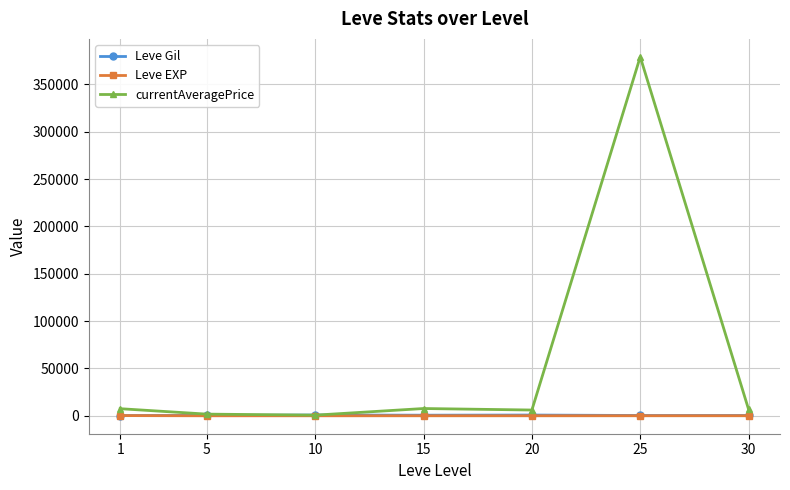

Count the number of data series in this chart.

3